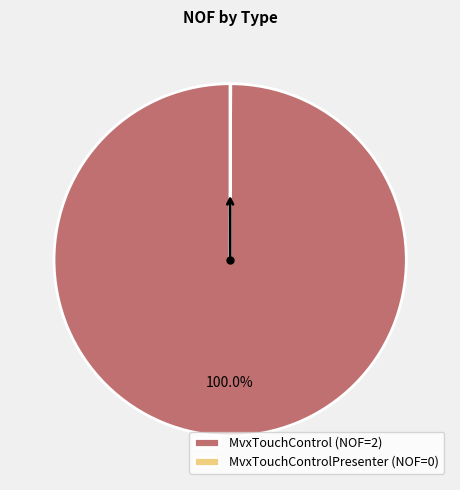

Is there a majority slice in this chart?

Yes